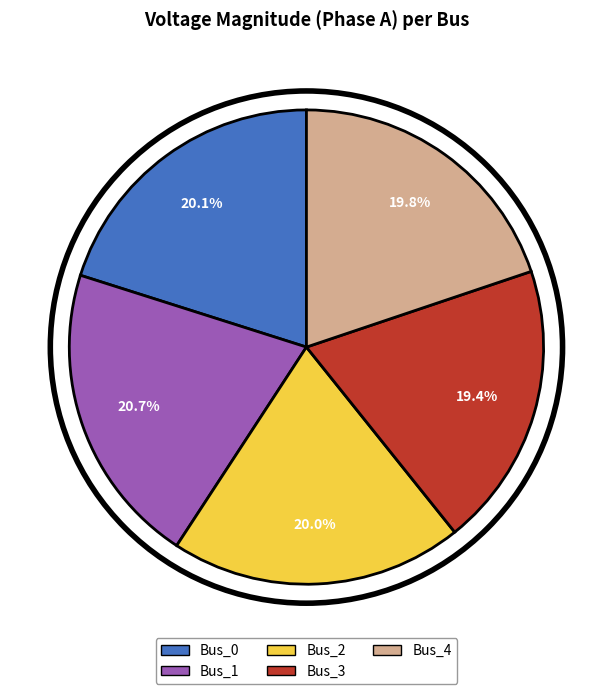

Combined, what portion of the pie is Bus_0 and Bus_4?

39.9%